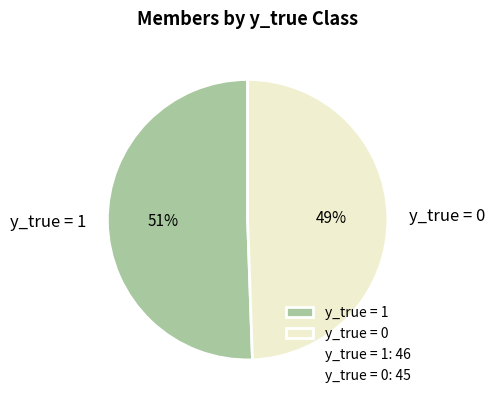

True or false: y_true = 1 accounts for 51% of the total.

True